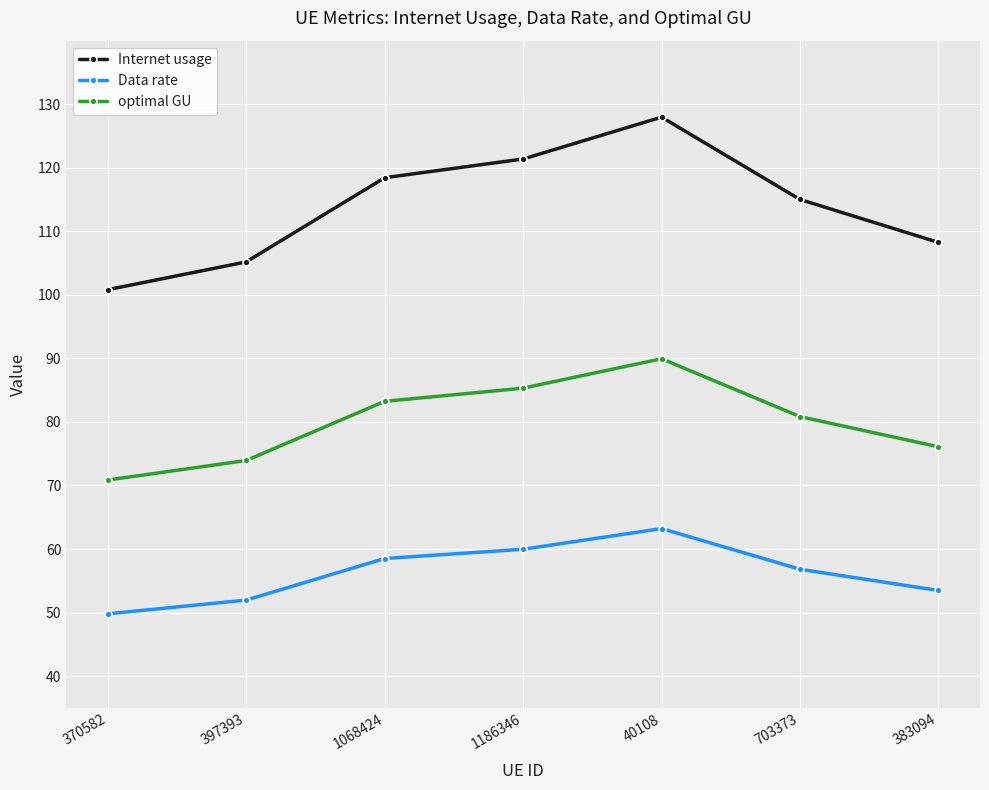

At which label is Data rate closest to 56?

703373